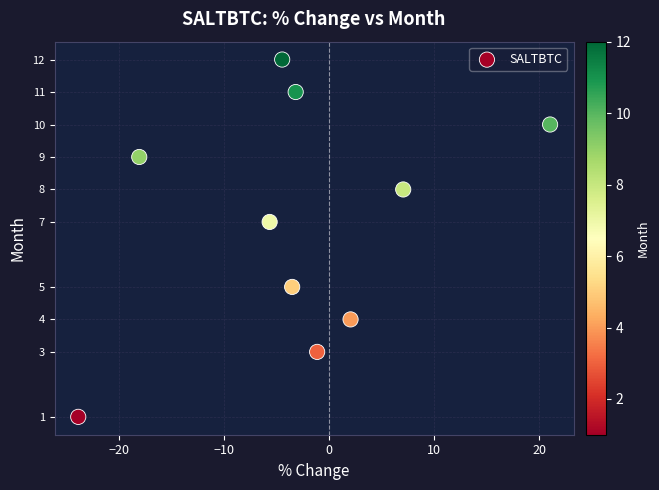

What is the range of Y values (max minus min)?

11